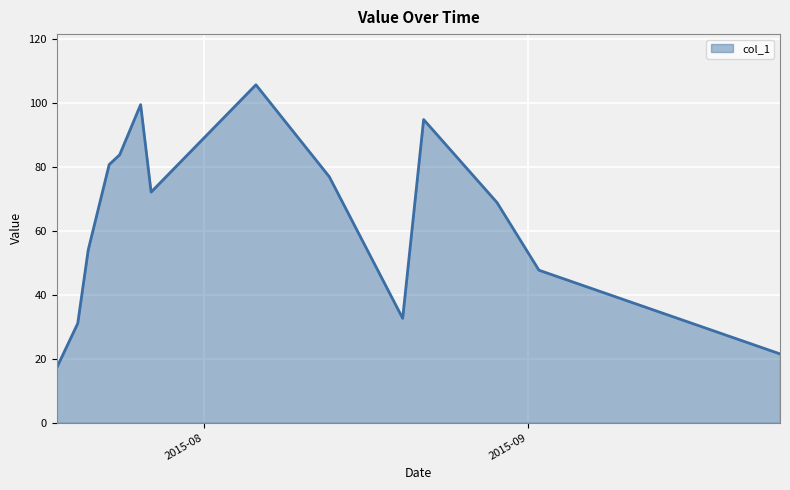

What is the maximum value shown in the chart?

105.7